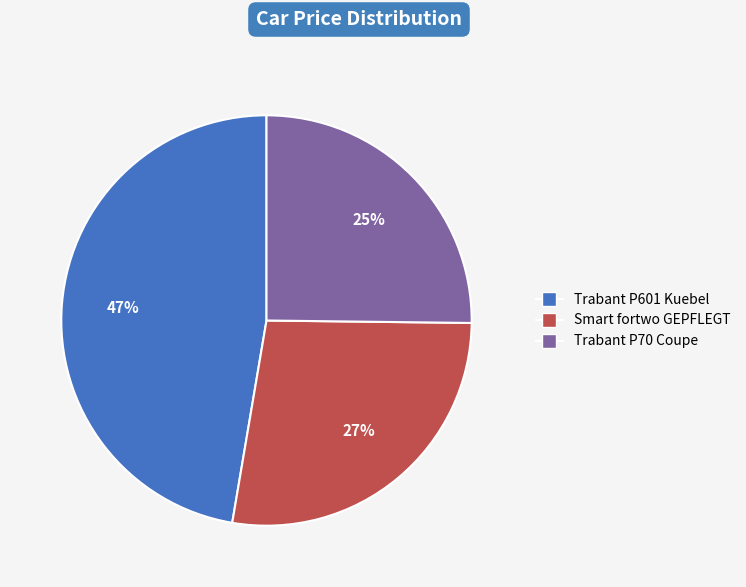

To the nearest percent, what is the difference between the largest and smallest slice percentages?

22%